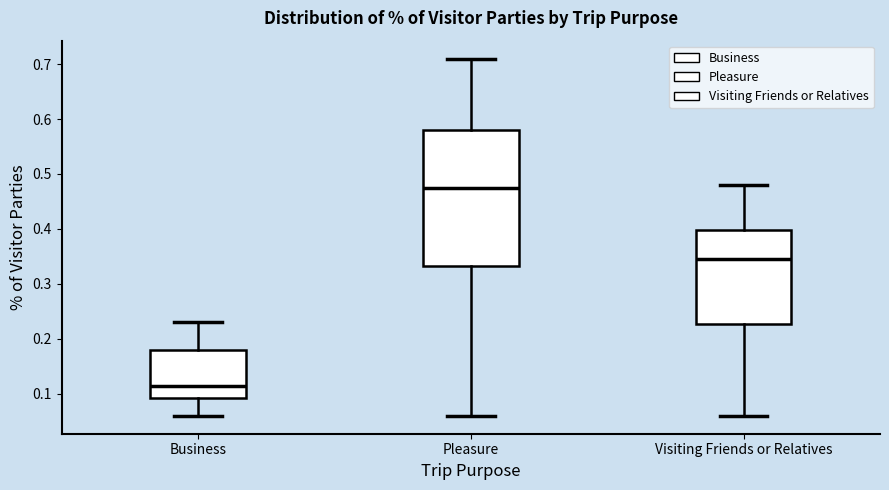

Which box's median line is the lowest?

Business